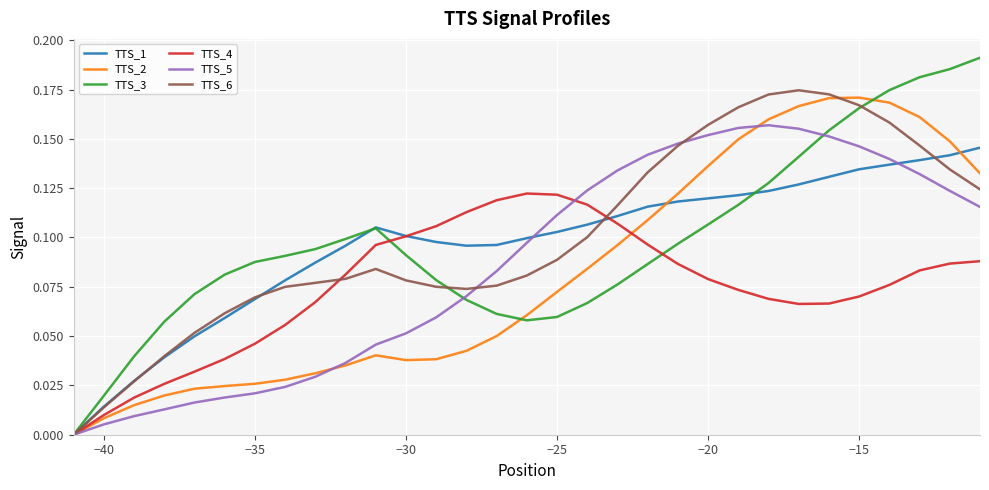

The value of TTS_2 at −15 is 0.1. True or false?

False